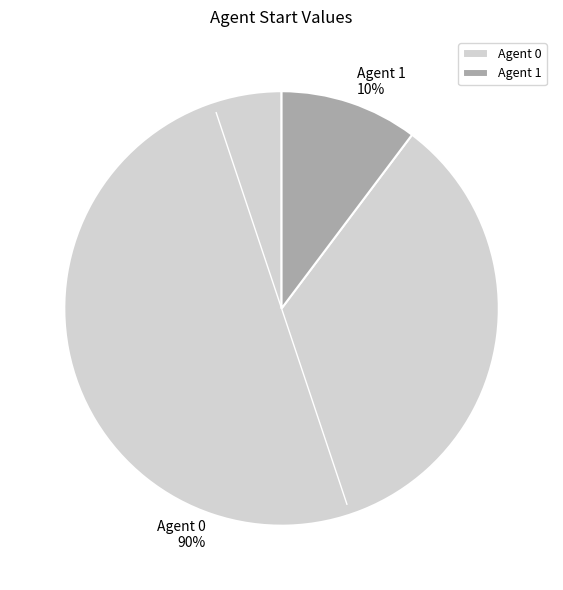

Which has a higher value, Agent 1 or Agent 0?

Agent 0